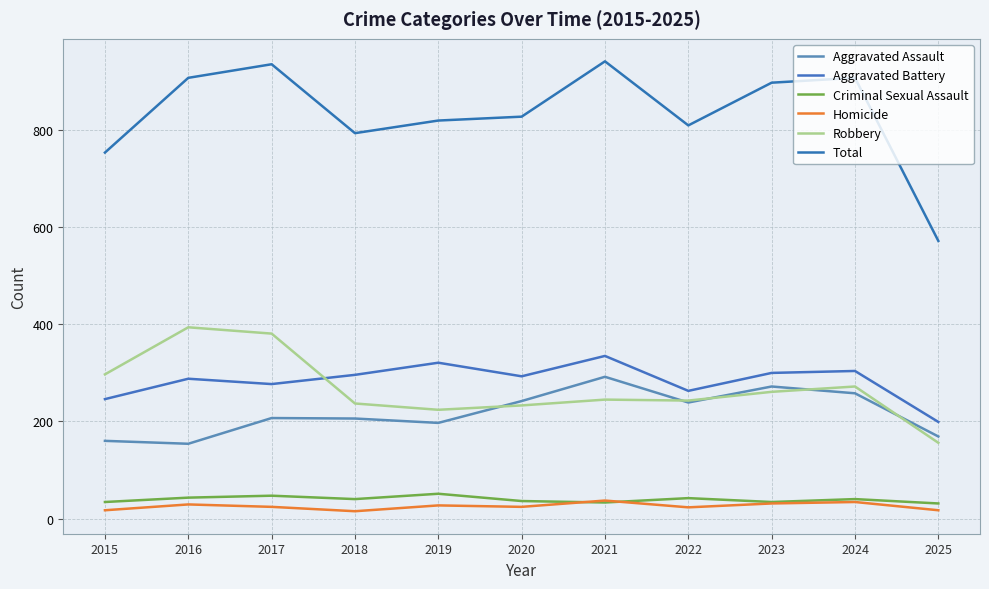

The Homicide series shows 34 at 2024. True or false?

True